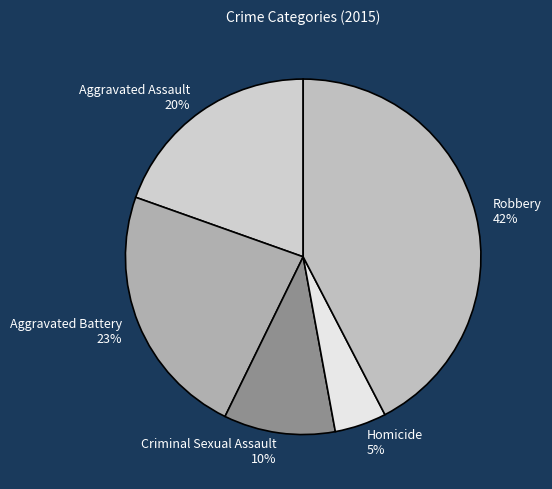

What percentage is the Homicide slice, to the nearest percent?

5%